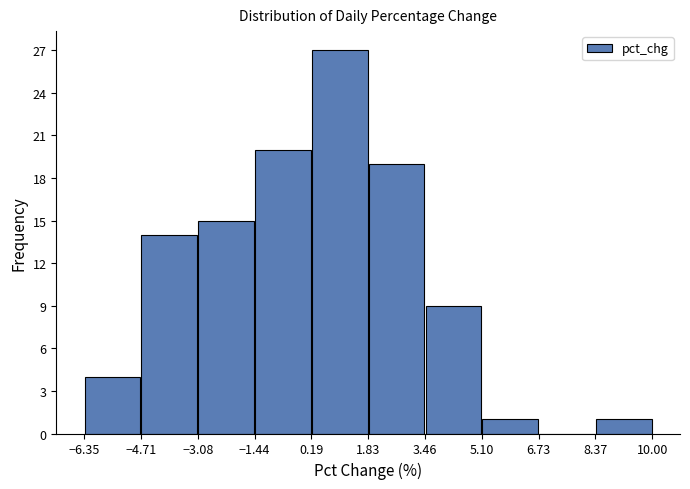

How tall is the bar that spans -4.71 to -3.08 on the x-axis? The values are not printed on the chart, so give them approximately, as read against the axis.

14